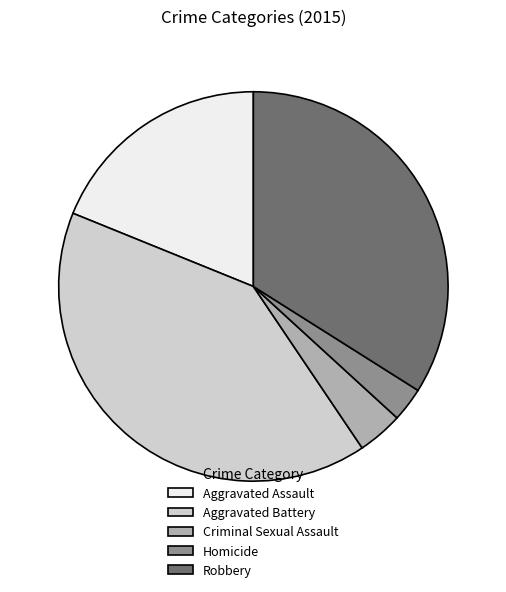

Rank the categories by value from highest to lowest.

Aggravated Battery, Robbery, Aggravated Assault, Criminal Sexual Assault, Homicide